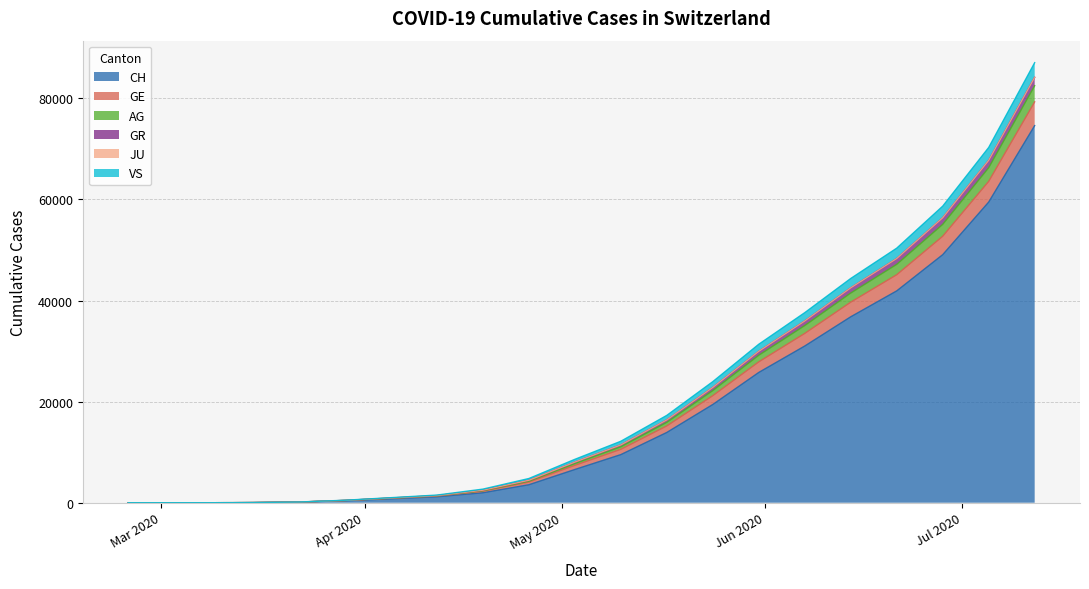

How many series are shown in this chart?

6